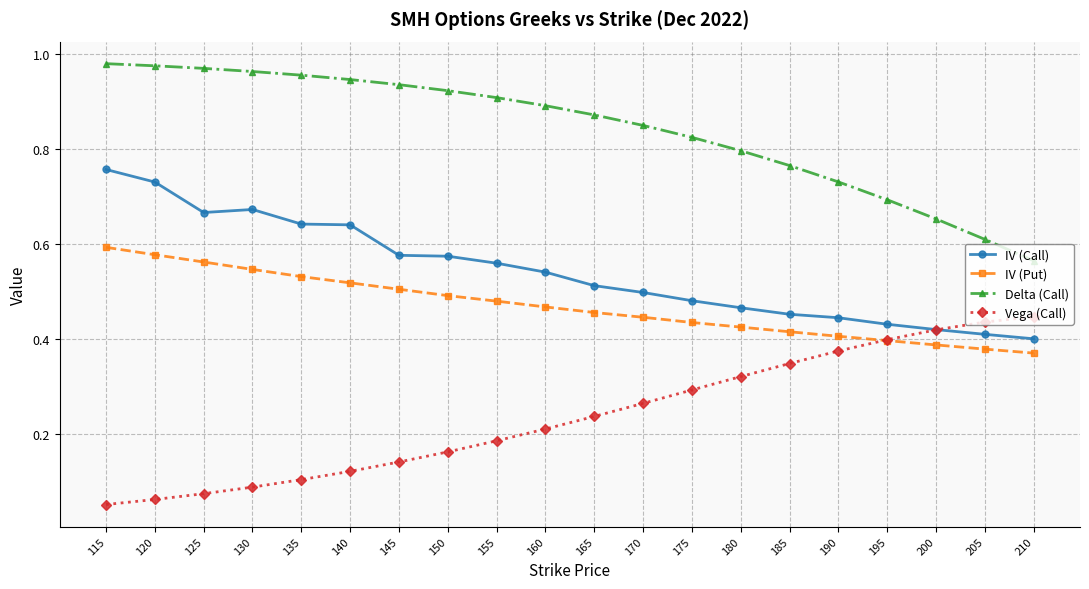

Rank the series by their maximum value, from highest to lowest.

Delta (Call), IV (Call), IV (Put), Vega (Call)